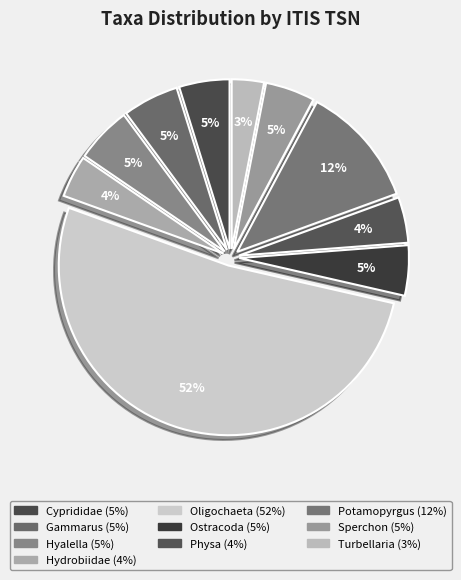

How many segments does this pie chart have?

10